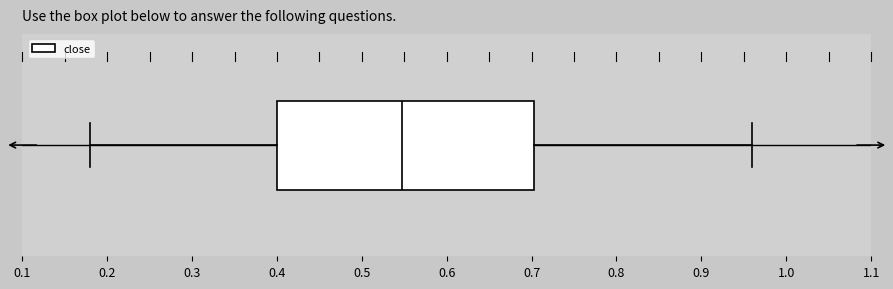

Transcribe this box plot: give where the median line is, the range the box spans, and where the two whiskers end, as read against the x-axis. The values are not printed on the chart, so give them approximately, as read against the axis.

median 0.55, box 0.40 to 0.70, whiskers 0.18 to 0.96